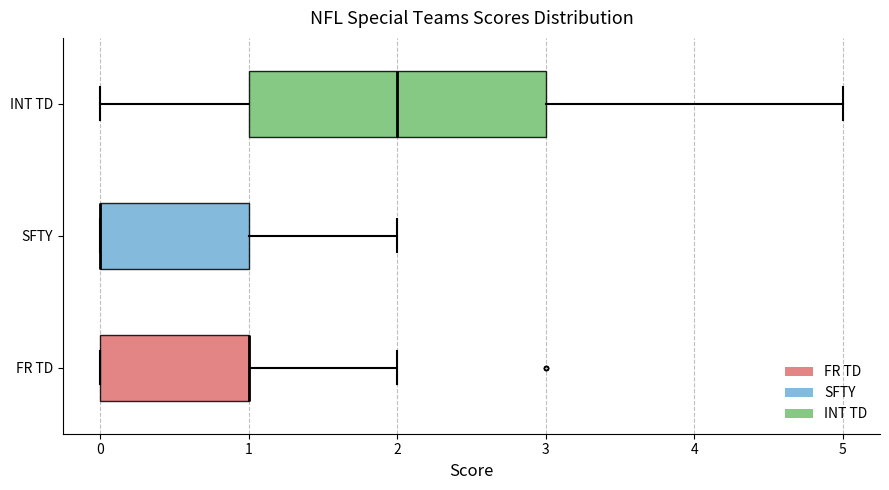

Which box is the widest, from its left edge to its right edge?

INT TD